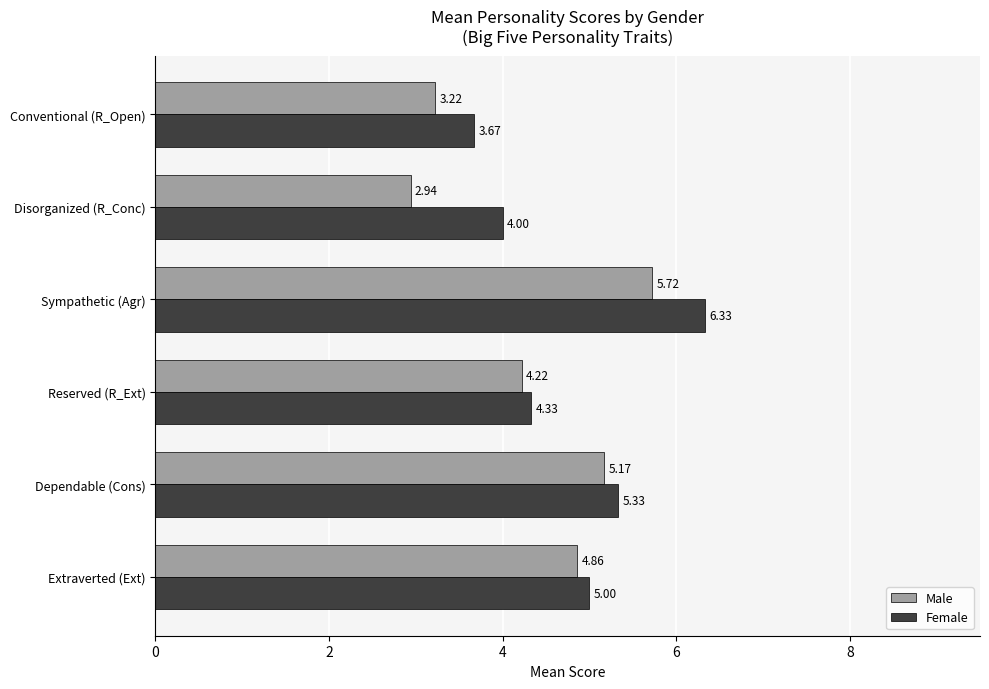

Between Disorganized (R_Conc) and Conventional (R_Open), which series saw the biggest shift?

Female